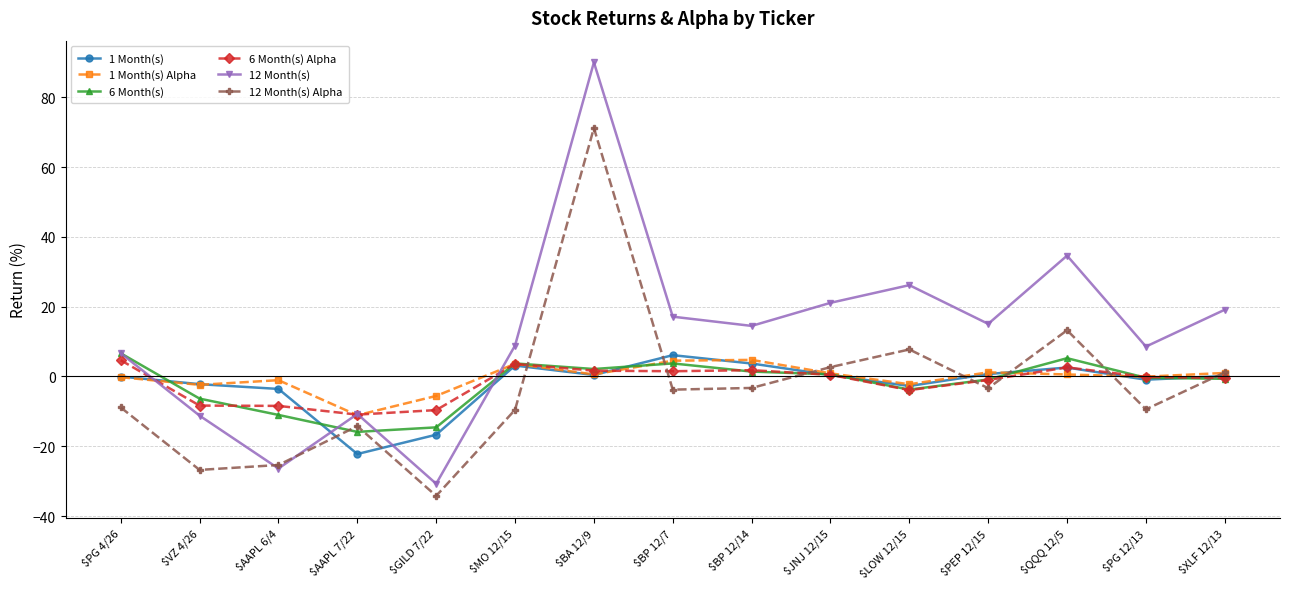

What is the sum of all 12 Month(s) values?

182.6